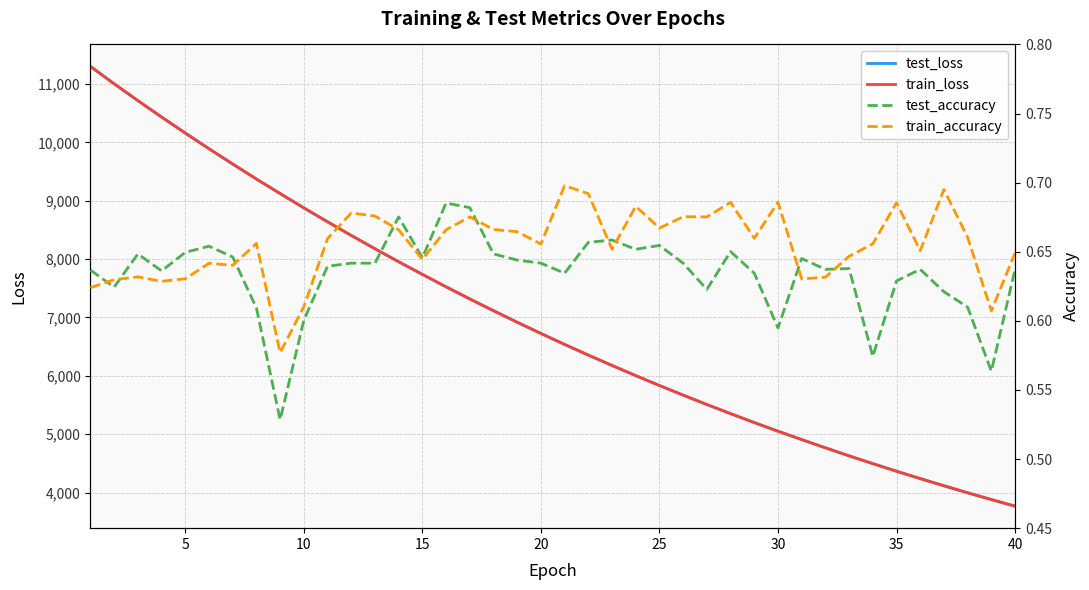

What is the maximum value for test_loss?

11299.9